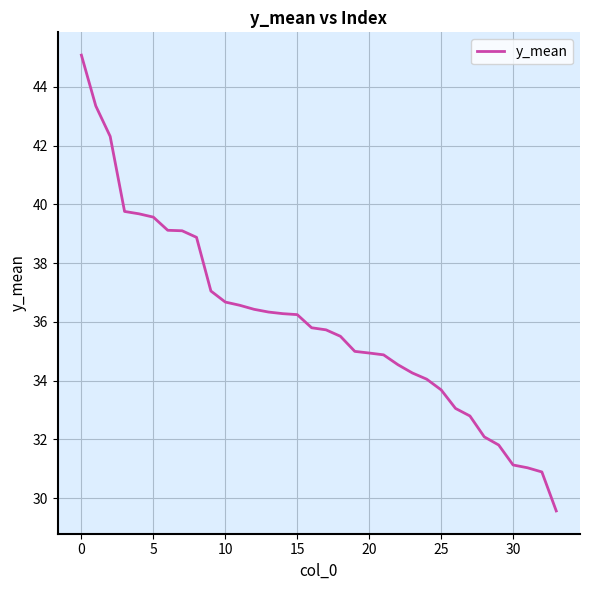

What is the difference between the maximum and minimum values?

15.5